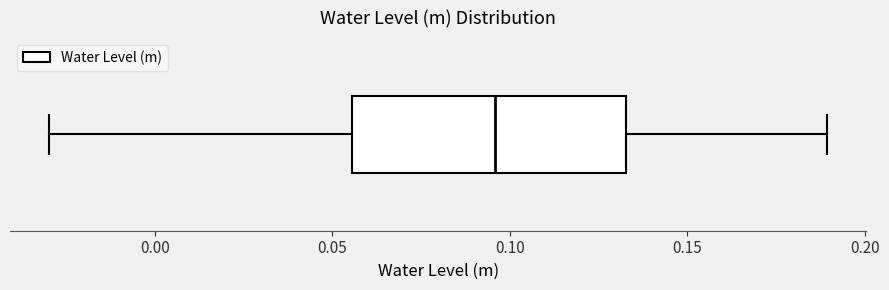

Where does the left whisker of the box end on the x-axis? The values are not printed on the chart, so give them approximately, as read against the axis.

-0.030